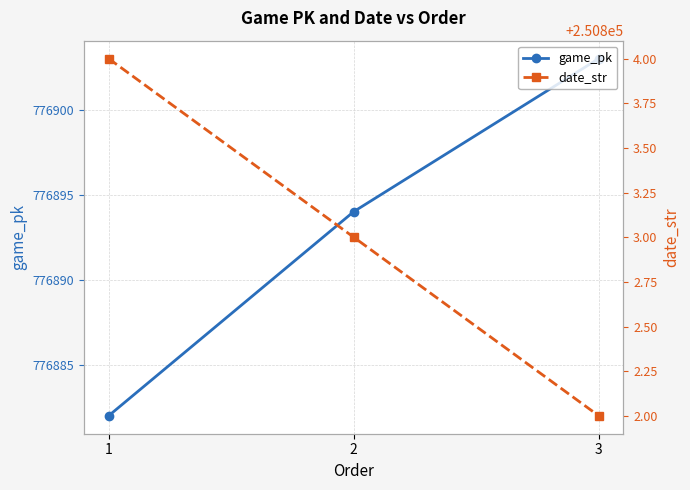

Rank the series by their maximum value, from highest to lowest.

game_pk, date_str